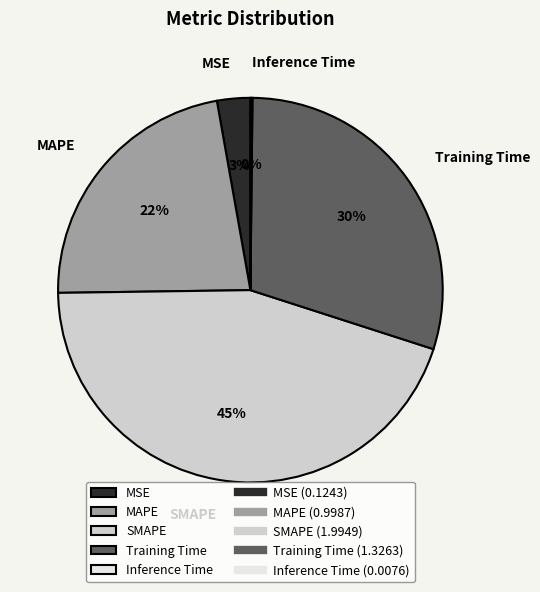

Do SMAPE and Training Time together represent more than half of the pie?

Yes